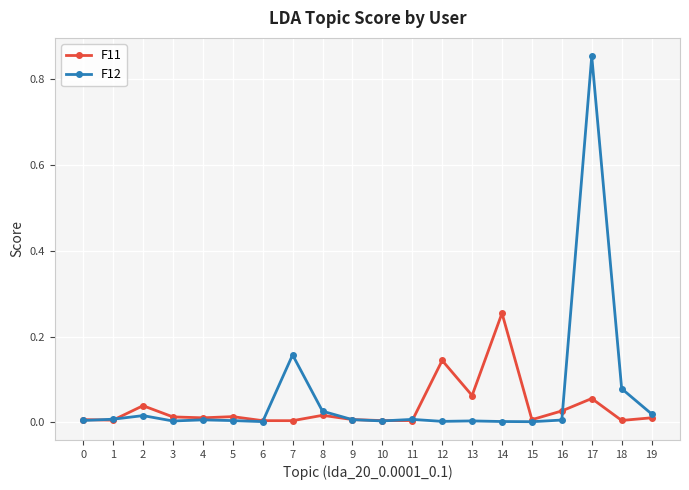

Which series has the largest total across all categories?

F12